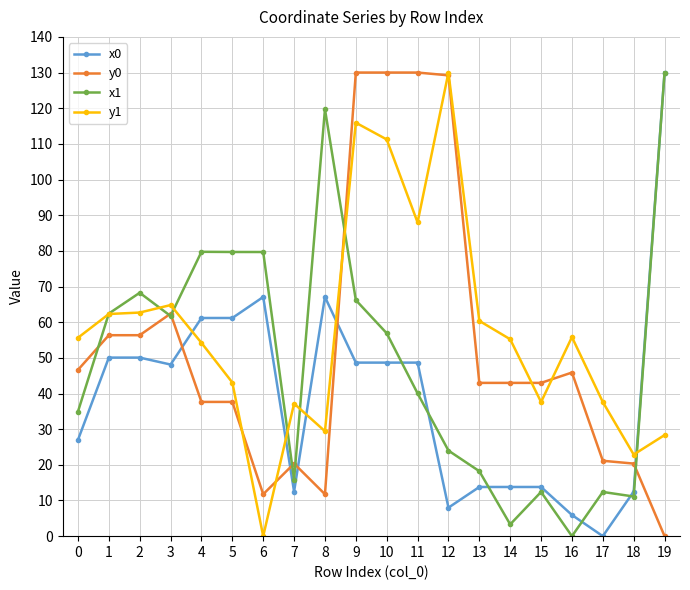

Where is x1 nearest to the value 65?

9